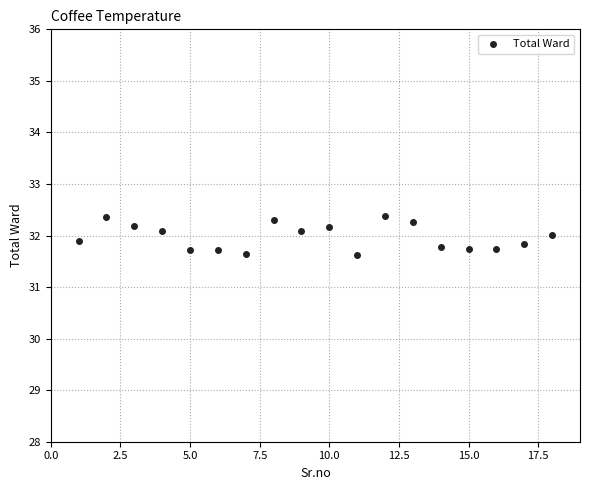

What is the range of Y values (max minus min)?

0.8